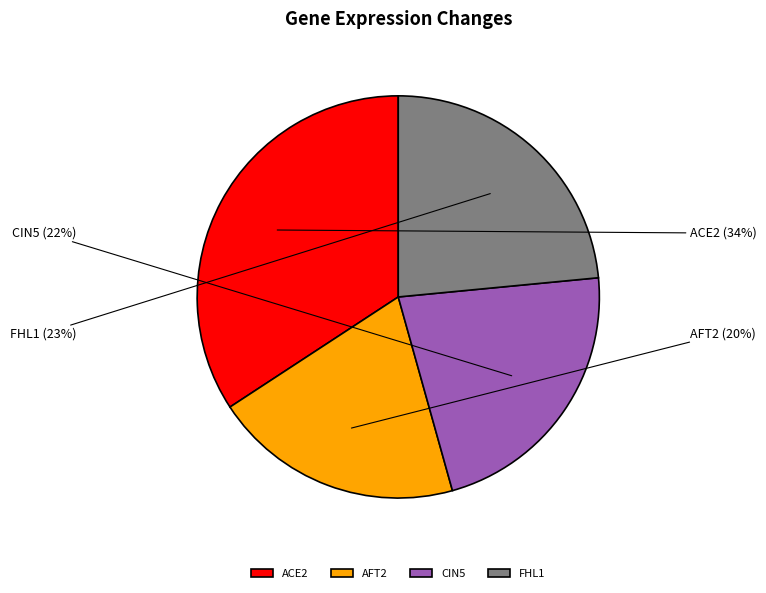

Which category has the smallest portion of the pie?

AFT2